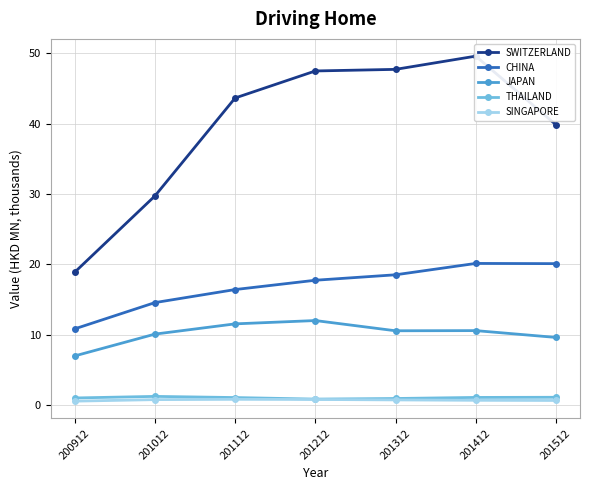

True or false: JAPAN has more than 0 points higher than both neighbors.

True